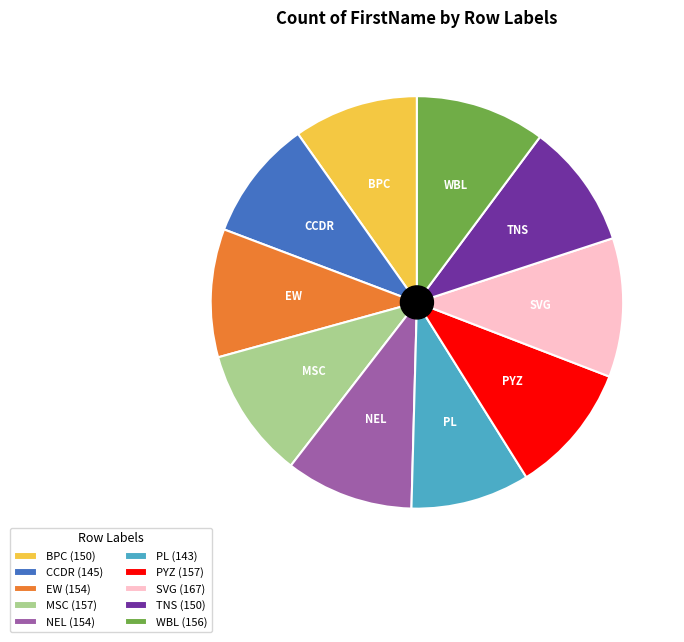

Does any single category account for the majority?

No